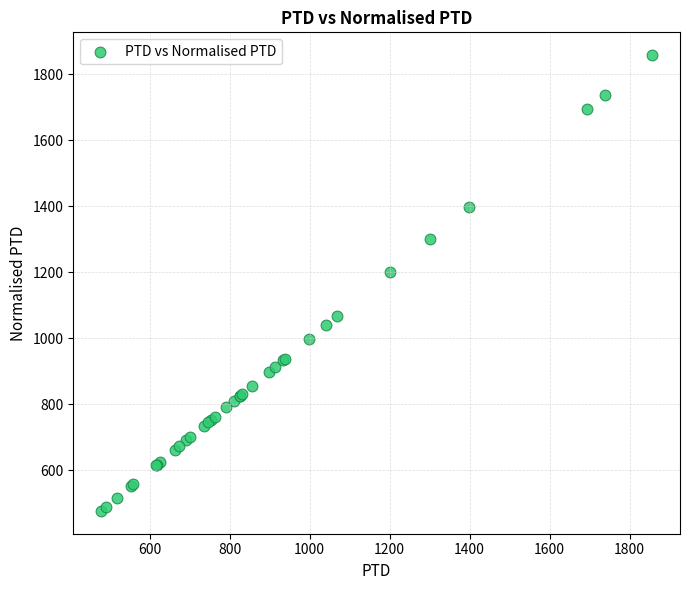

What Y value in the scatter plot is closest to 1167?

1201.5